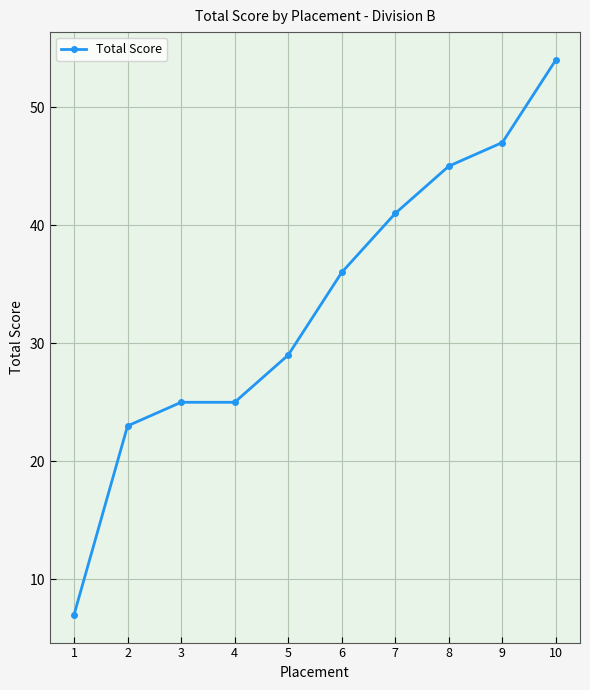

How many lines are shown in the chart?

1